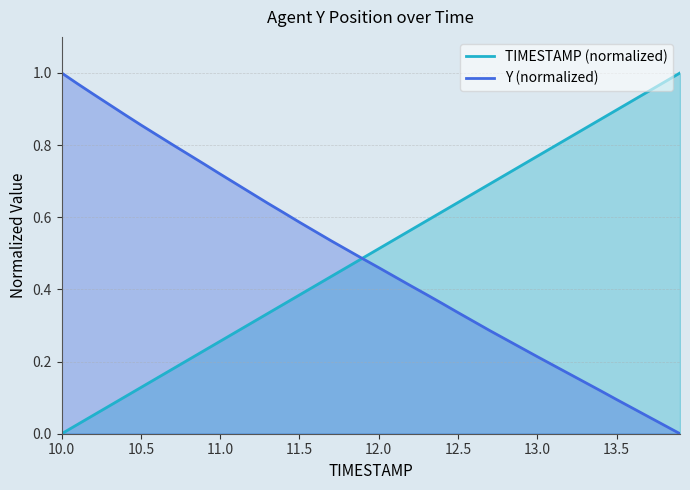

How many lines are shown in the chart?

2